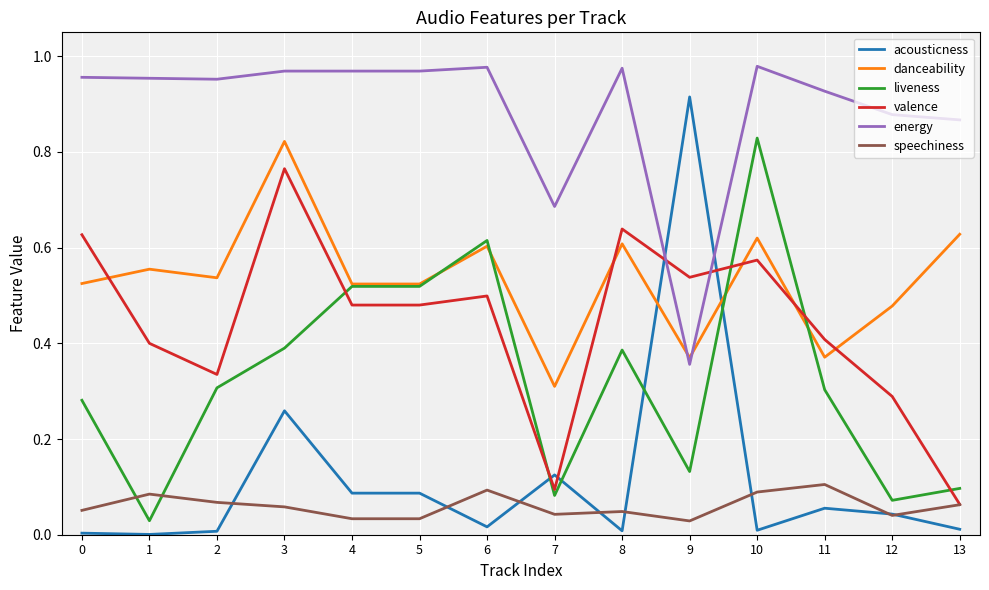

True or false: valence and liveness cross at least once.

True